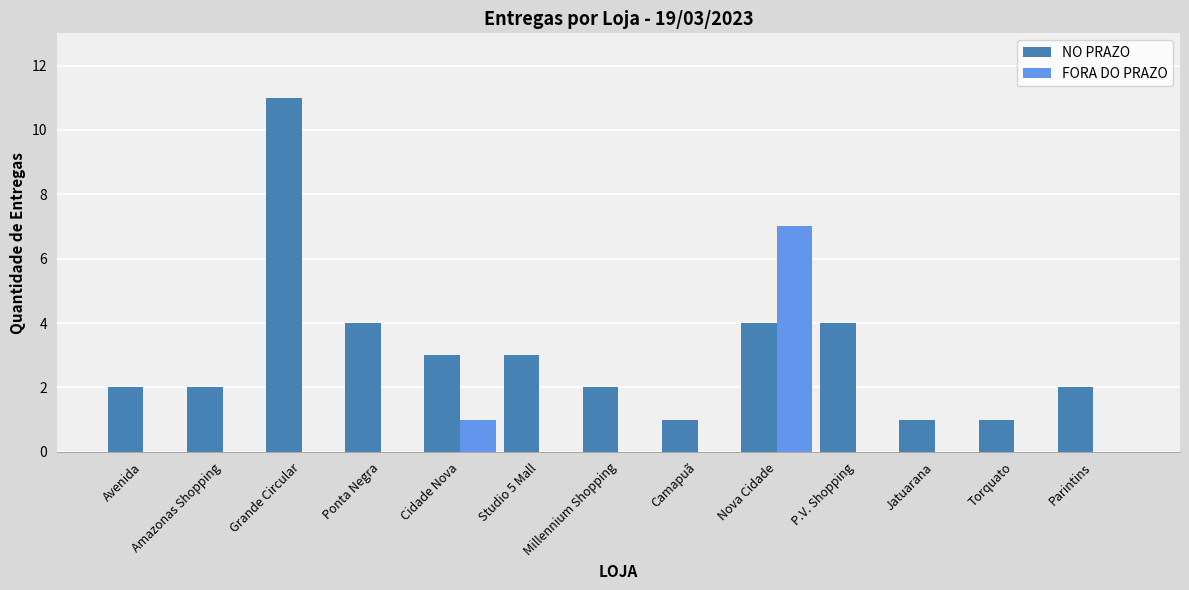

Read the NO PRAZO value at Nova Cidade.

4